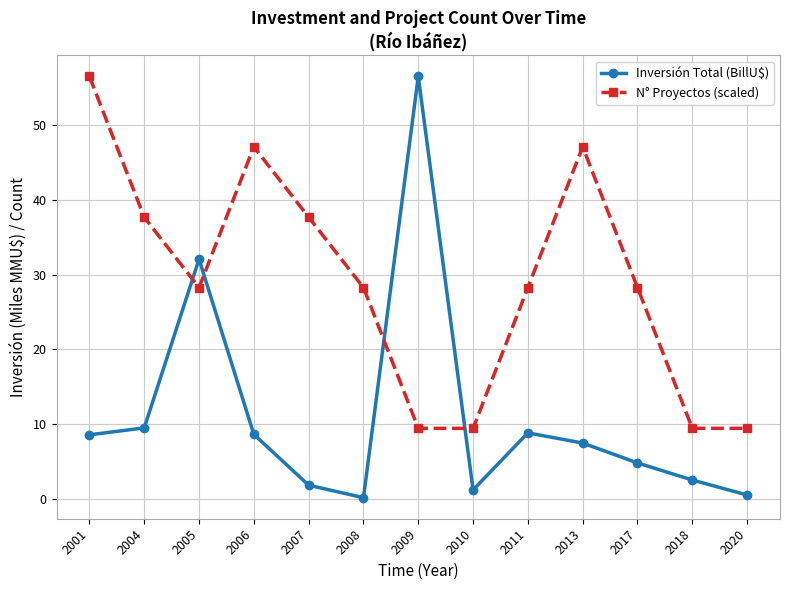

Which category has the highest value in the N° Proyectos (scaled) series?

2001